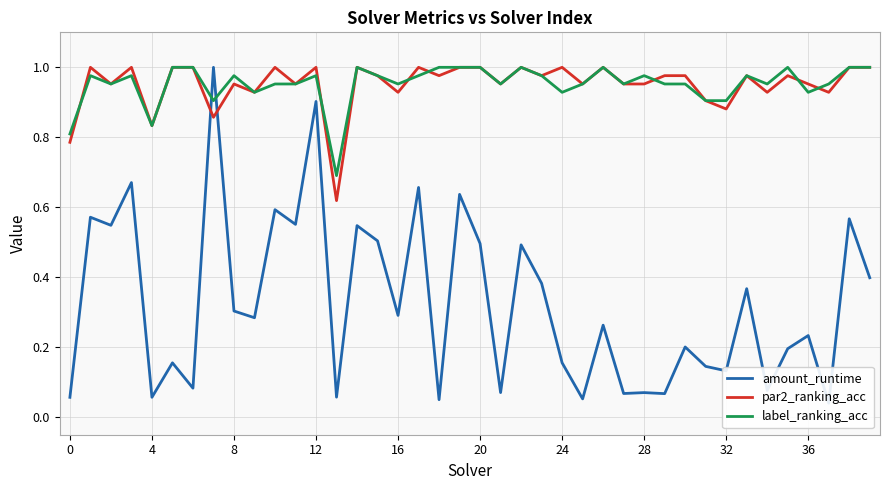

Does the chart display data point markers on the line(s)?

No